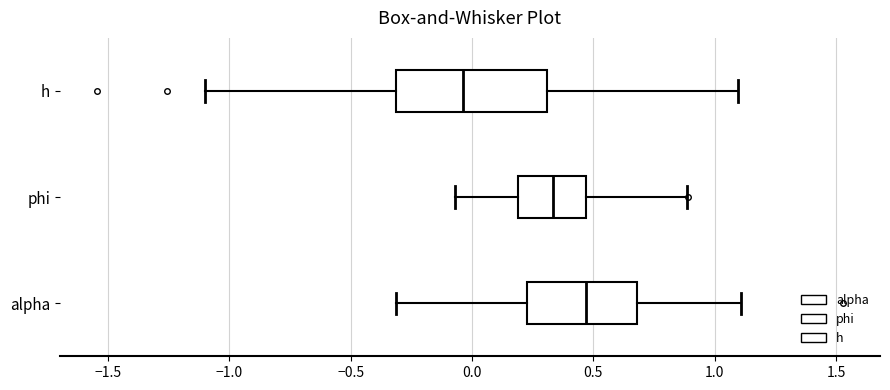

Reading bottom to top, read every box against the x-axis: the position of its median line, the range the box covers, and the ends of its whiskers. The values are not printed on the chart, so give them approximately, as read against the axis.

alpha: median 0.45, box 0.25 to 0.70, whiskers -0.30 to 1.10
phi: median 0.35, box 0.20 to 0.45, whiskers -0.05 to 0.90
h: median -0.05, box -0.30 to 0.30, whiskers -1.10 to 1.10